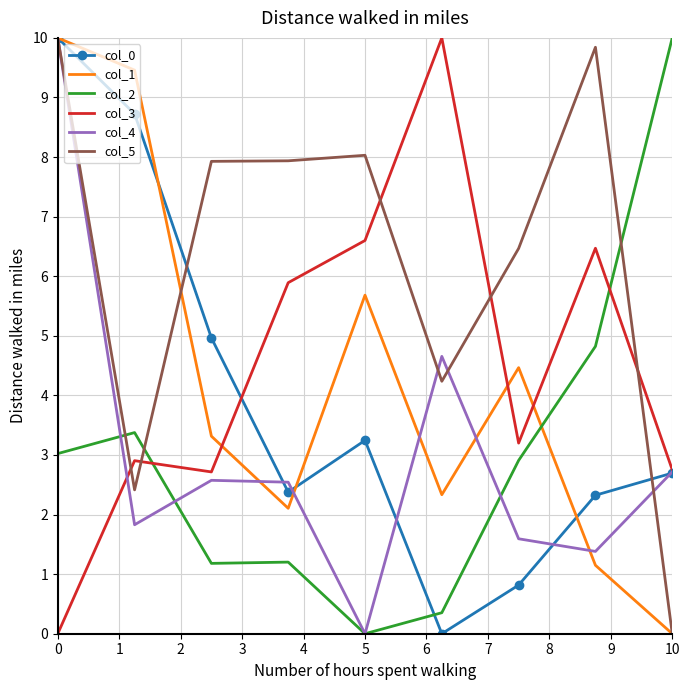

What is the greatest value displayed?

10.0